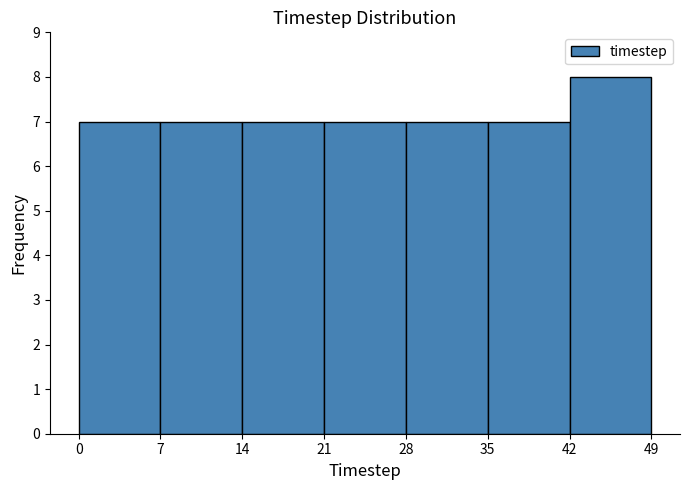

Over which range of the x-axis is the bar tallest?

42 to 49